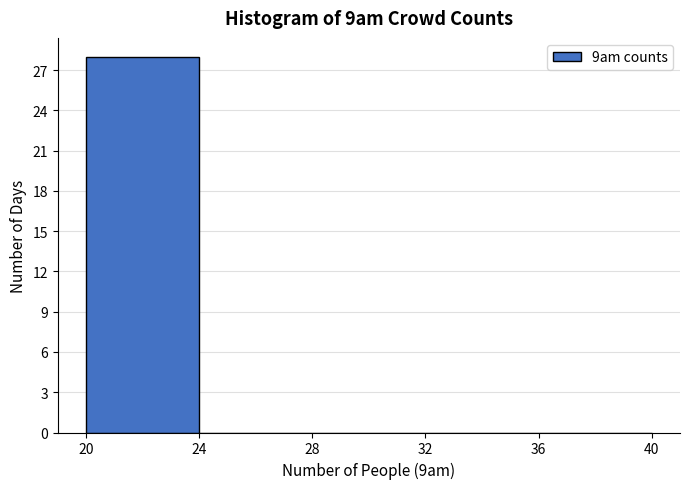

What is the height of the bar covering 20 to 24 on the x-axis? The values are not printed on the chart, so give them approximately, as read against the axis.

28